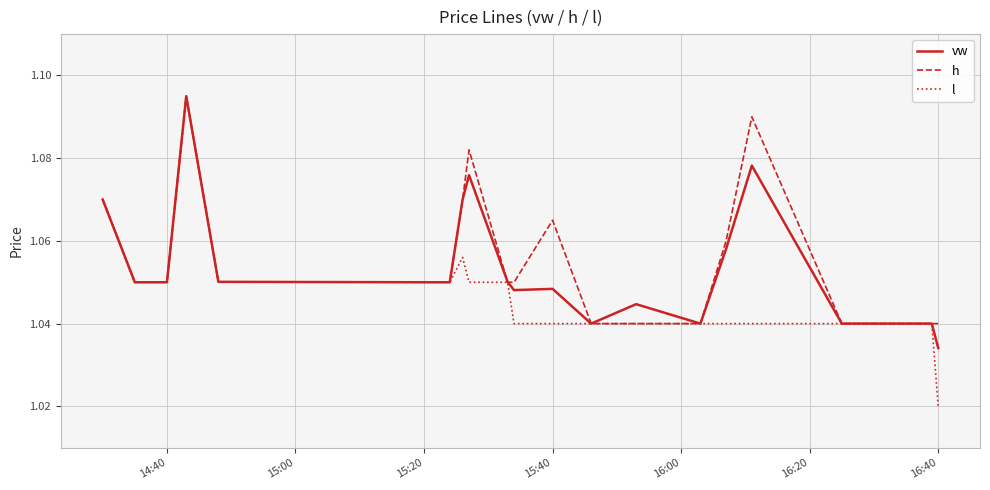

True or false: vw has more than 2 interior local peaks.

True